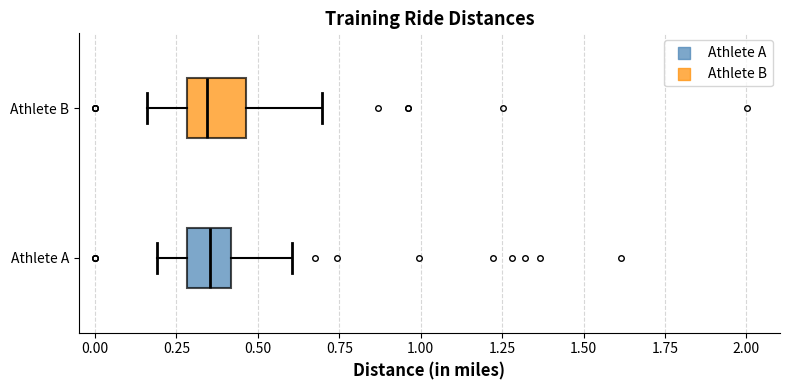

Where is the left edge of the box for Athlete A on the x-axis? The values are not printed on the chart, so give them approximately, as read against the axis.

0.30